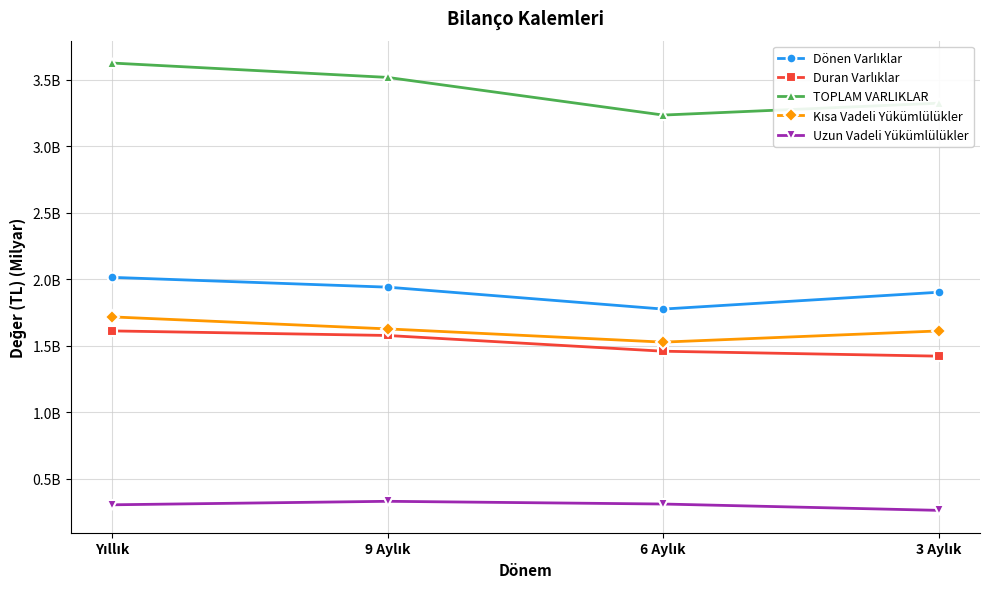

What is the label of the 4th point from the left?

3 Aylık